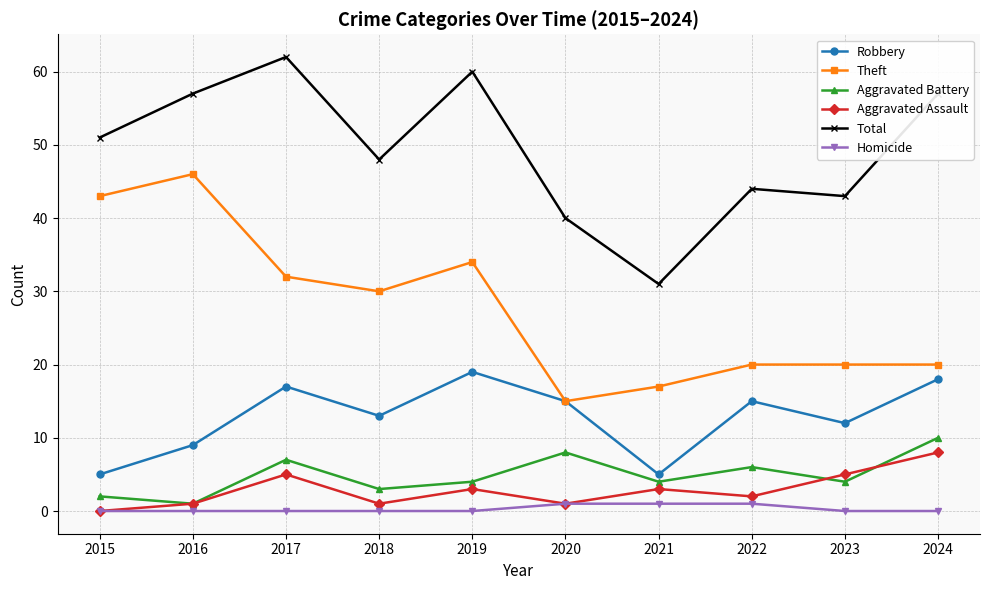

Where is the first local minimum for Theft?

2018